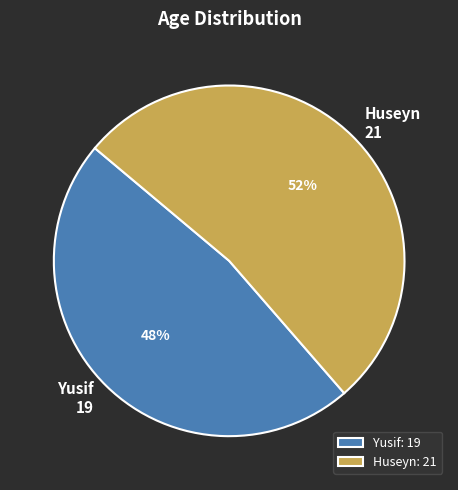

Count the number of slices in the pie.

2